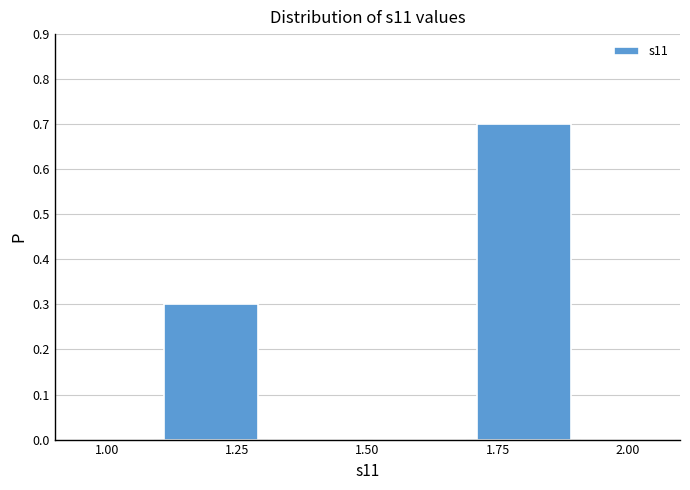

Reading left to right, transcribe this chart: for each bar, give the range it covers on the x-axis and its height. The values are not printed on the chart, so give them approximately, as read against the axis.

0.9 to 1.1: 0
1.1 to 1.3: 0.3
1.3 to 1.5: 0
1.5 to 1.7: 0
1.7 to 1.9: 0.7
1.9 to 2.1: 0